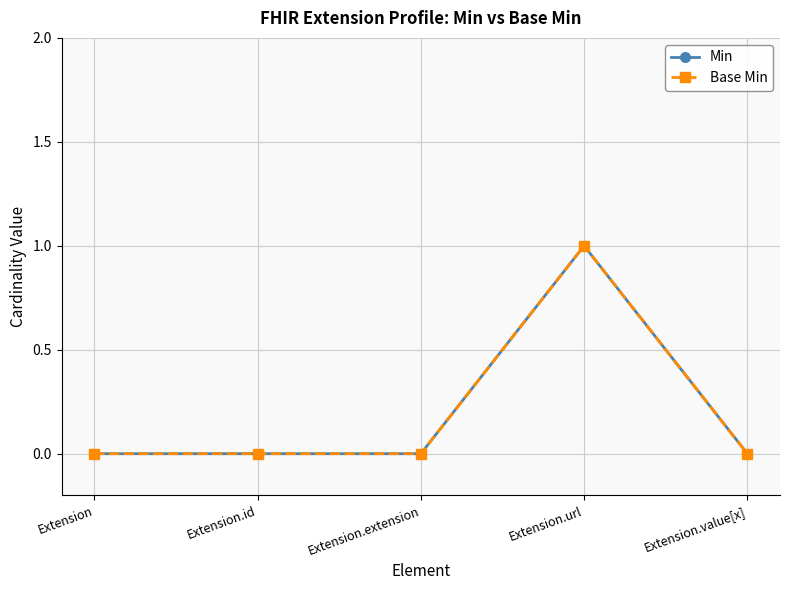

Reading left to right, transcribe all the data shown in this chart.

Min: Extension=0	Extension.id=0	Extension.extension=0	Extension.url=1	Extension.value[x]=0
Base Min: Extension=0	Extension.id=0	Extension.extension=0	Extension.url=1	Extension.value[x]=0